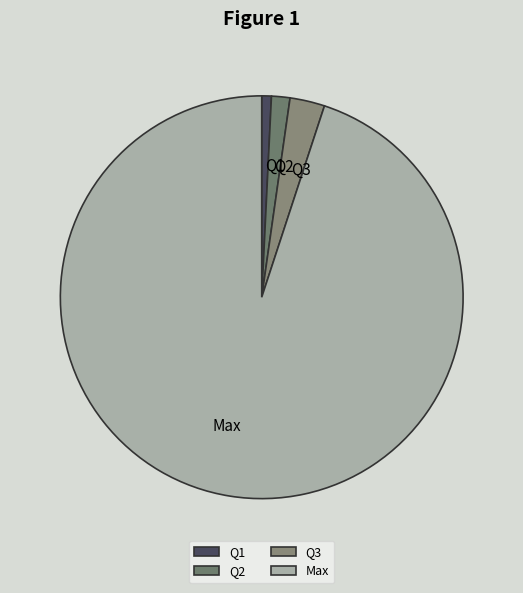

Is it true that Q2 is 1% of the pie?

True